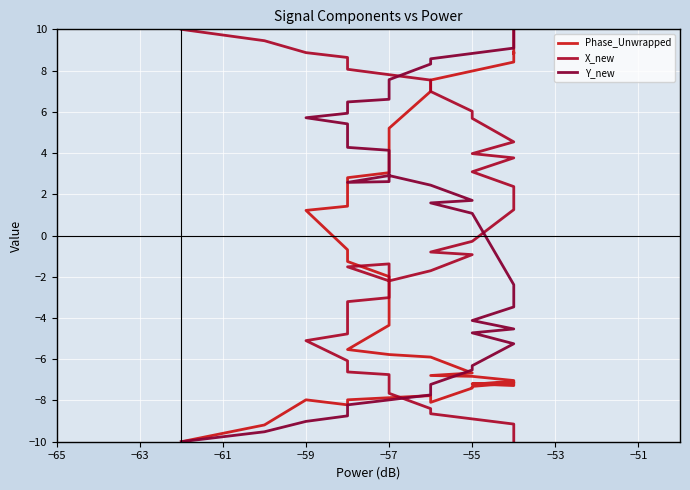

How many values in Y_new are above zero?

24